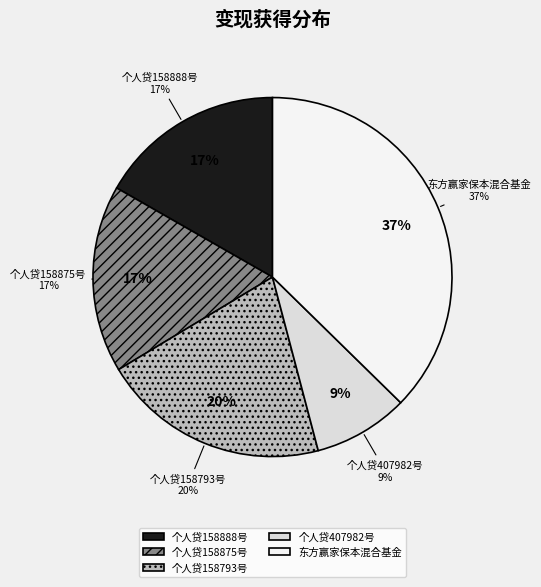

What is the ratio of the value at 个人贷158875号 to the value at 东方赢家保本混合基金?

0.5